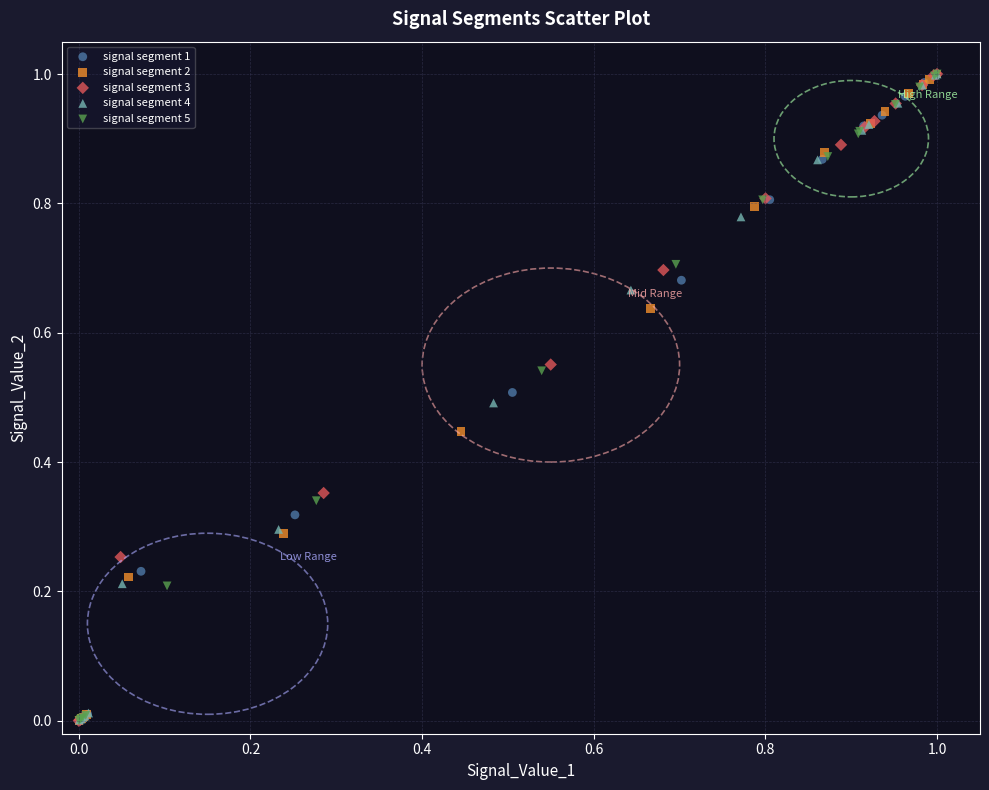

Which series has the widest spread of Y values?

signal segment 3